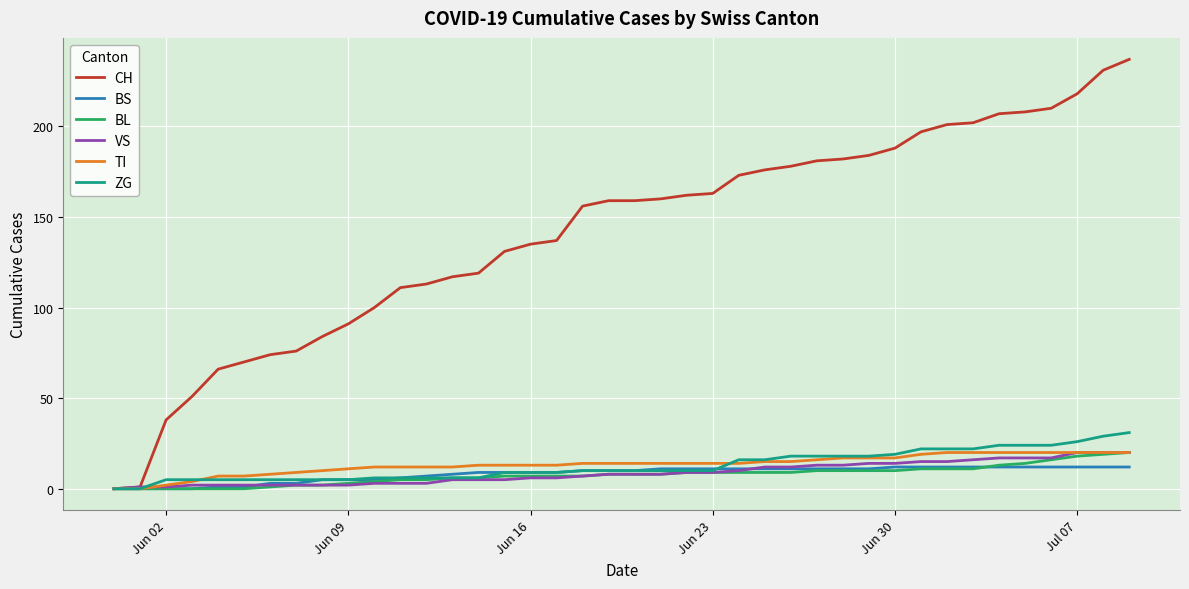

Which series has the largest total across all categories?

CH